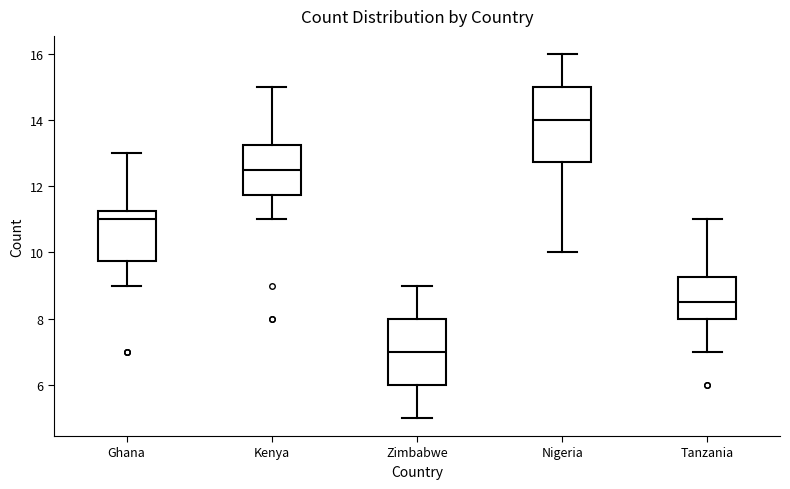

Where does the upper whisker of the box for Nigeria end on the y-axis? The values are not printed on the chart, so give them approximately, as read against the axis.

16.0